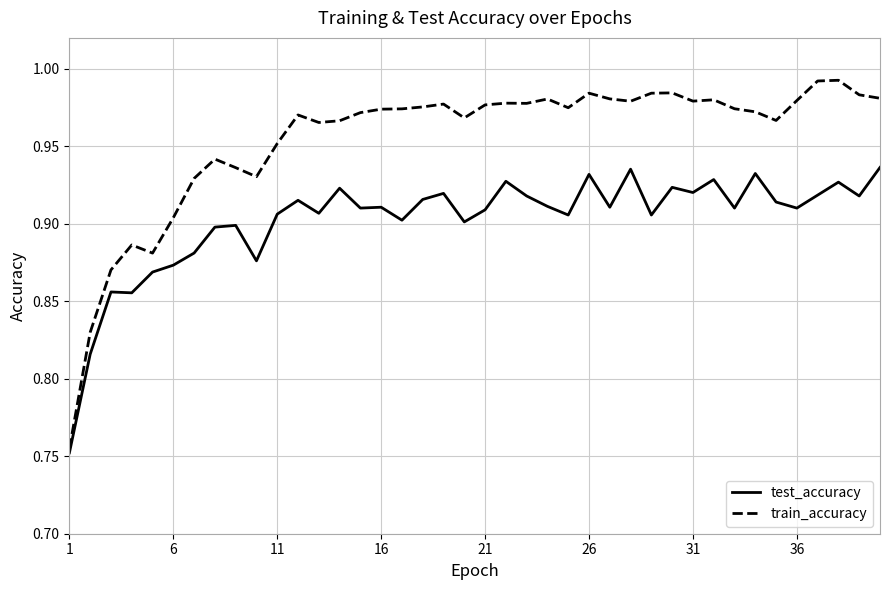

Which series has the largest total across all categories?

train_accuracy